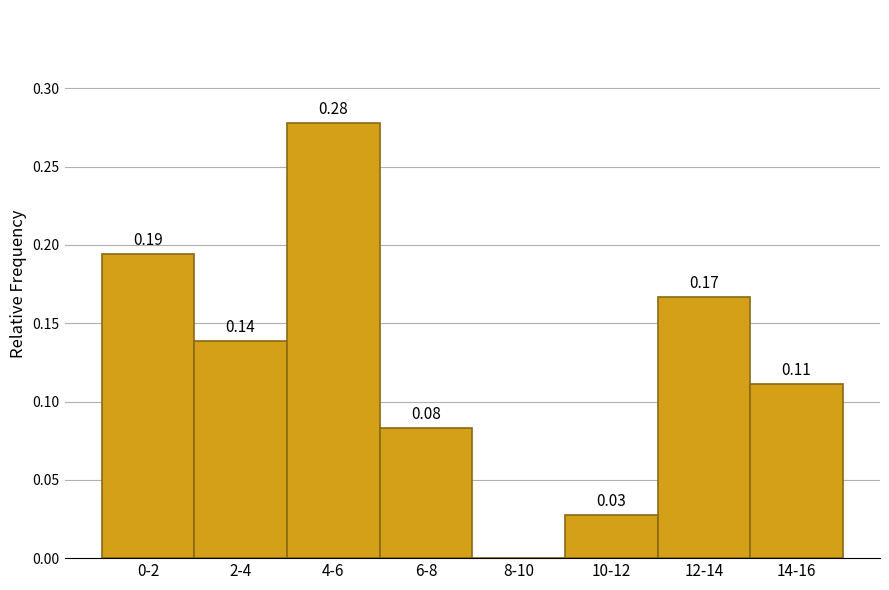

Which has a higher value, 12-14 or 6-8?

12-14